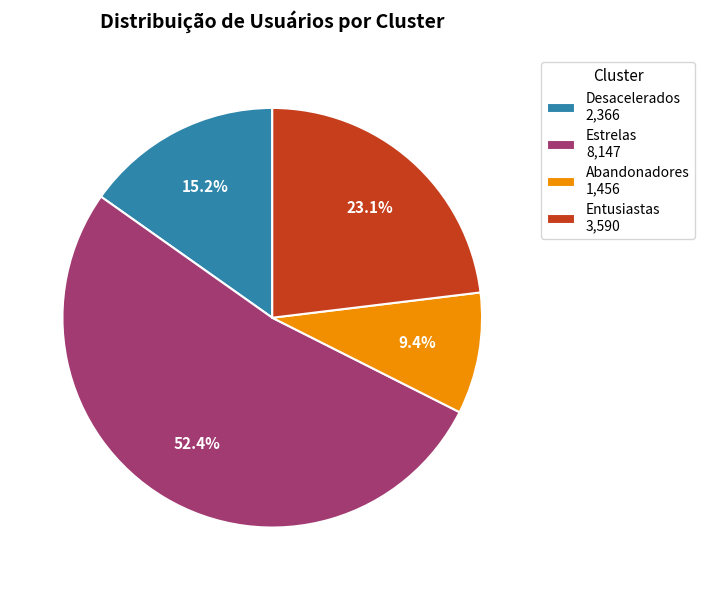

Count the number of slices in the pie.

4